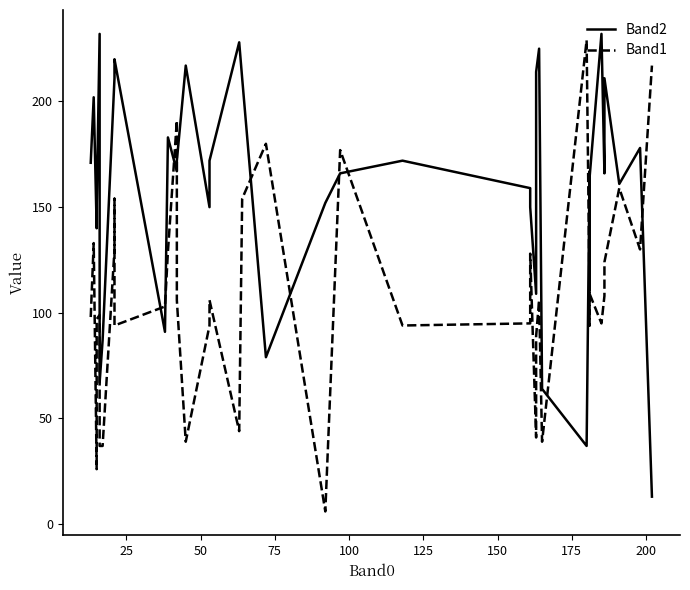

What are all the series names shown in the legend?

Band2, Band1